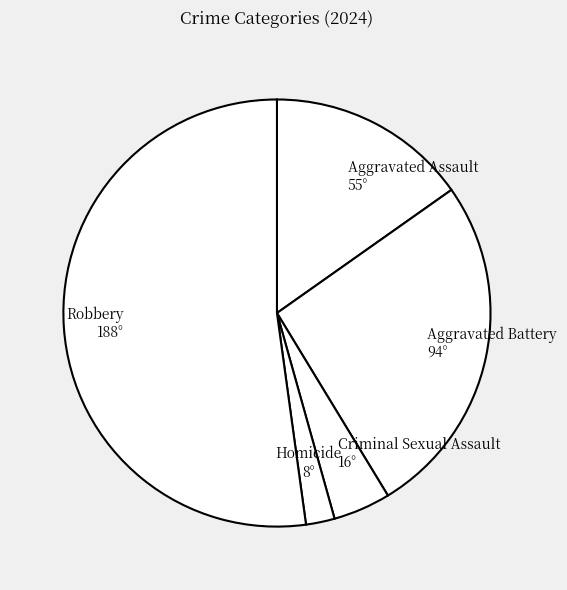

Do Robbery and Aggravated Battery together represent more than half of the pie?

Yes